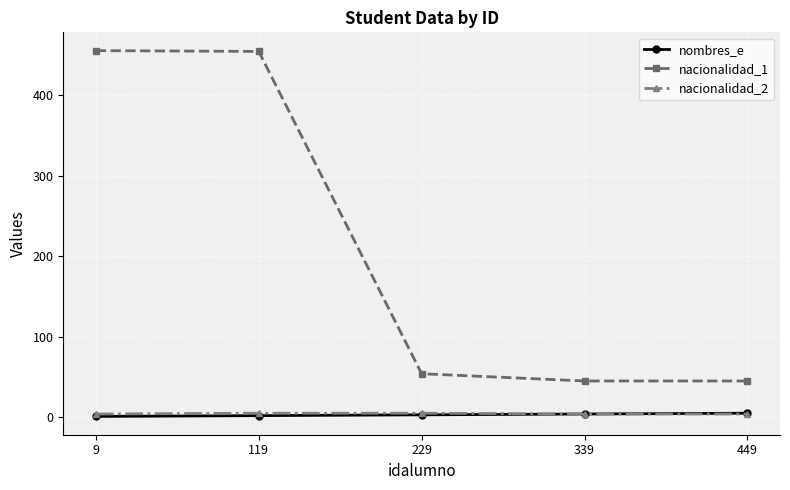

Which series has the widest spread of values?

nacionalidad_1